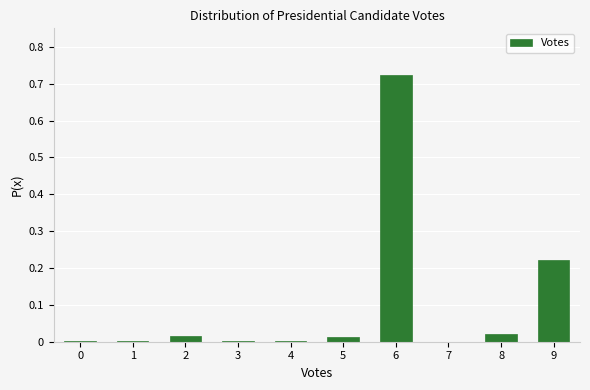

Which label corresponds to the largest value in the chart?

6